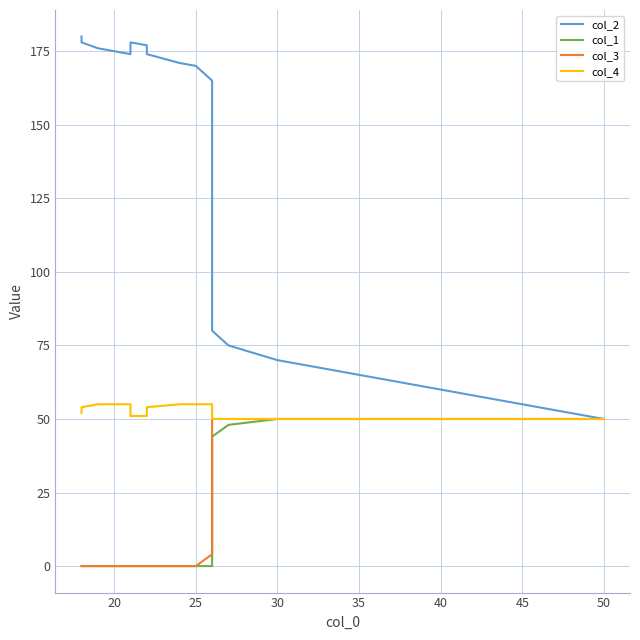

What is the difference between the second highest and minimum values in the col_4 series?

5